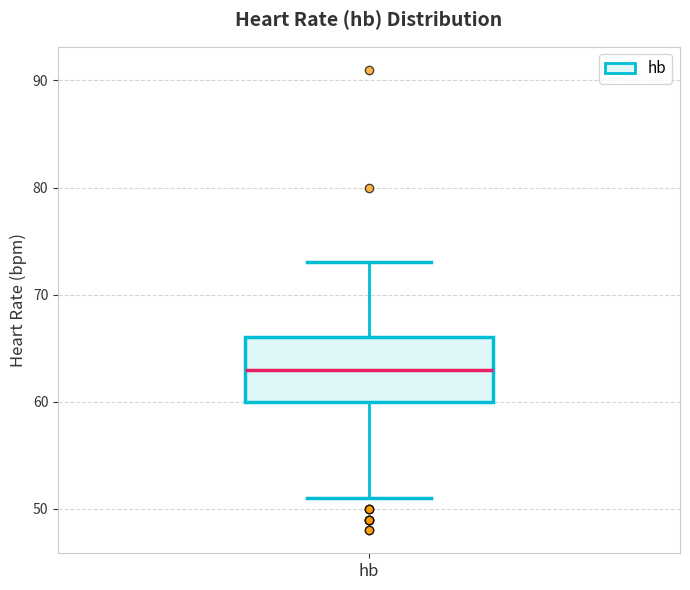

Transcribe this box plot: give where the median line is, the range the box spans, and where the two whiskers end, as read against the y-axis. The values are not printed on the chart, so give them approximately, as read against the axis.

median 63, box 60 to 66, whiskers 51 to 73